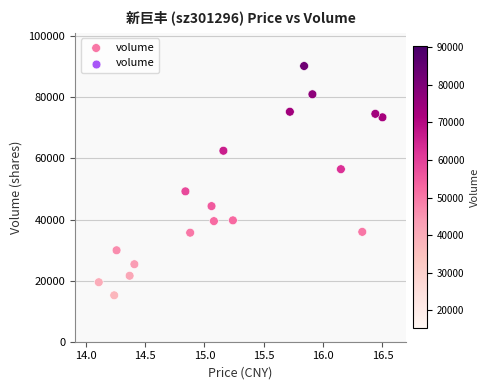

What is the range of Y values (max minus min)?

75064